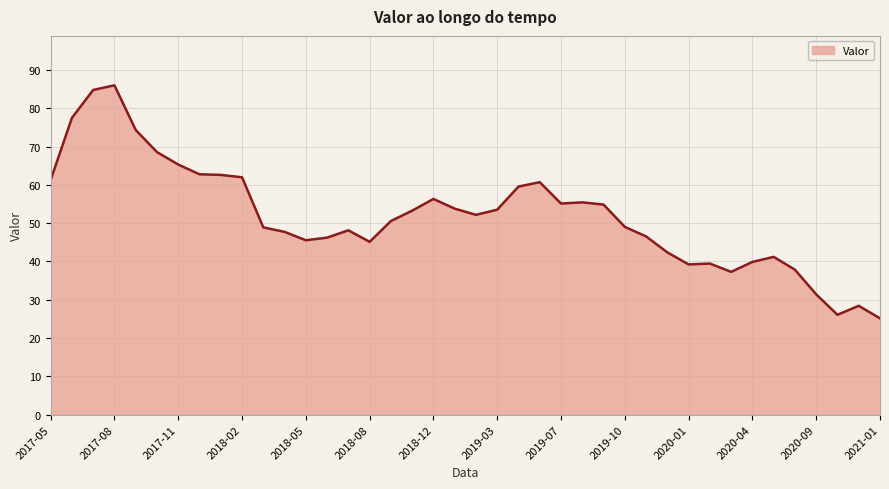

What is the difference between the maximum and minimum values?

60.9